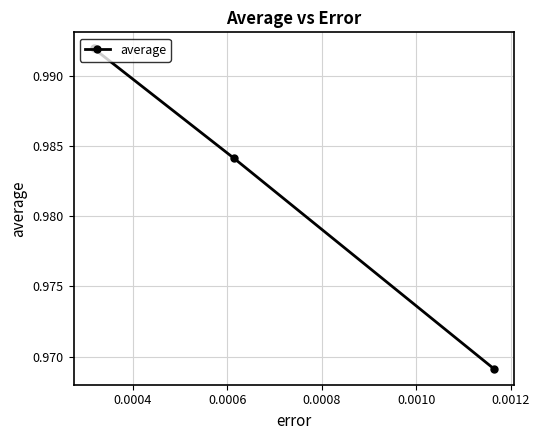

What is the sum of all values?

2.9